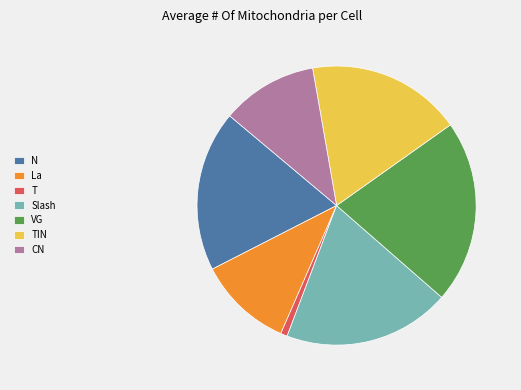

Is it true that TIN is 8% of the pie?

False